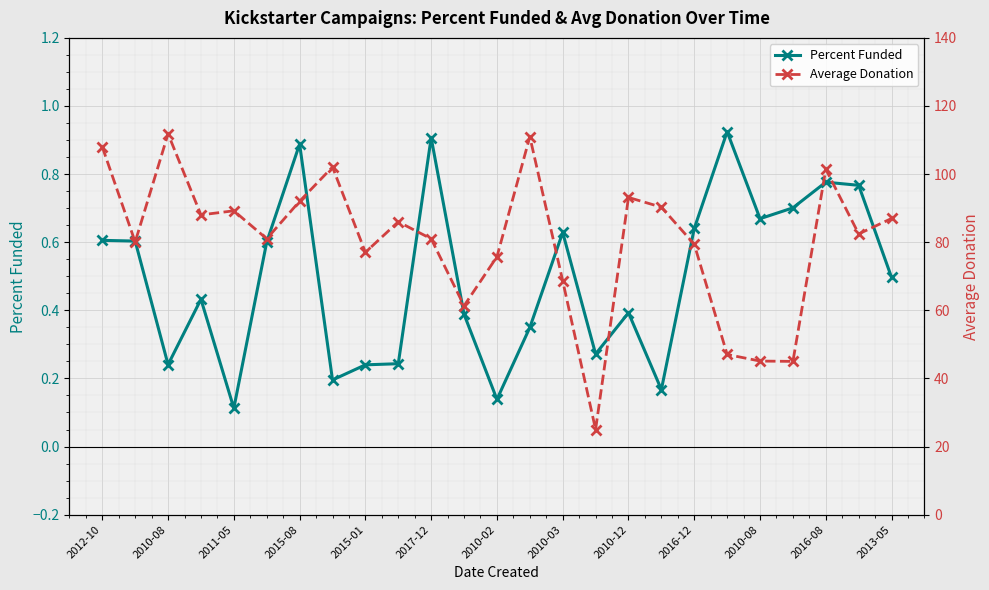

What is the greatest value displayed?

111.8